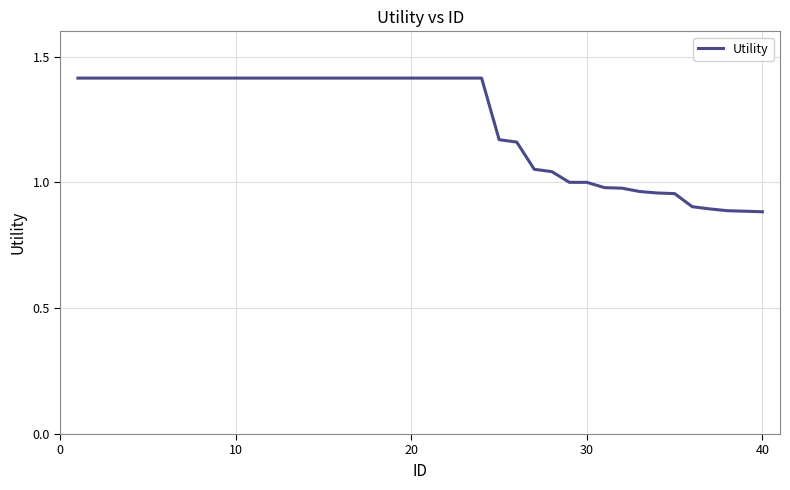

What is the greatest value displayed?

1.4